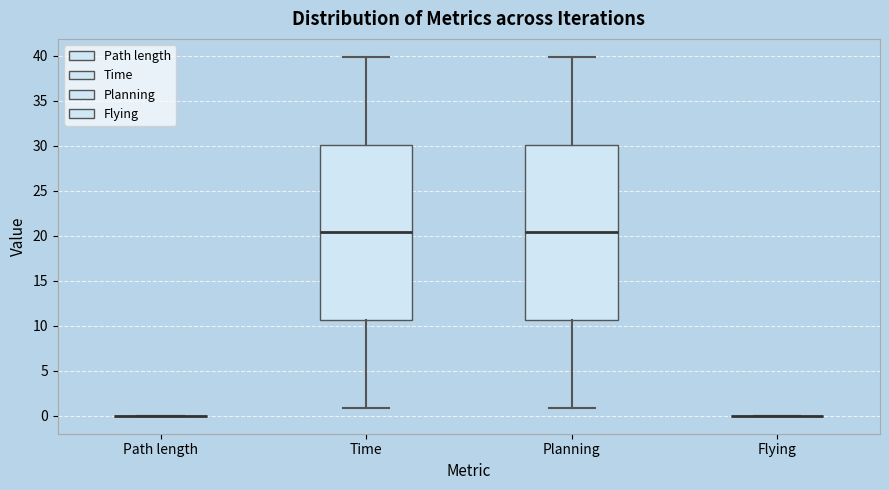

Where is the upper edge of the box for Planning on the y-axis? The values are not printed on the chart, so give them approximately, as read against the axis.

30.0